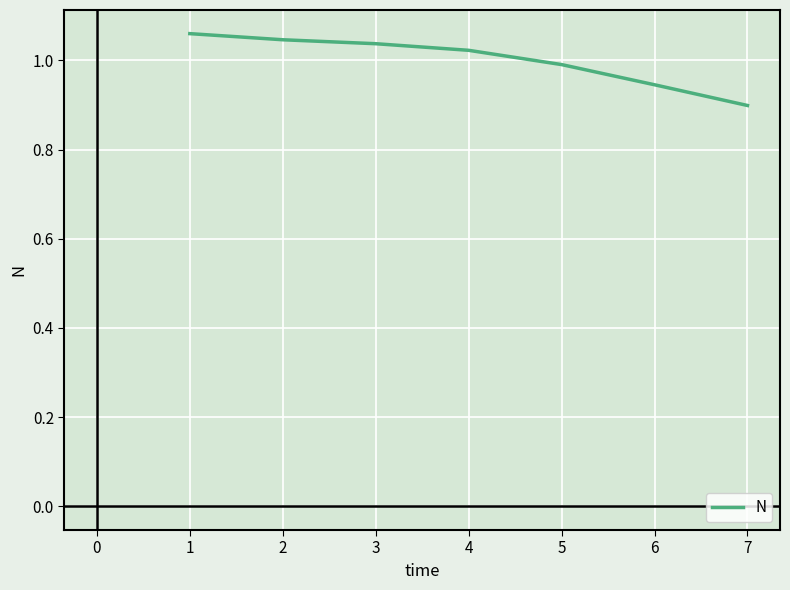

Where does the data first go above 1?

1